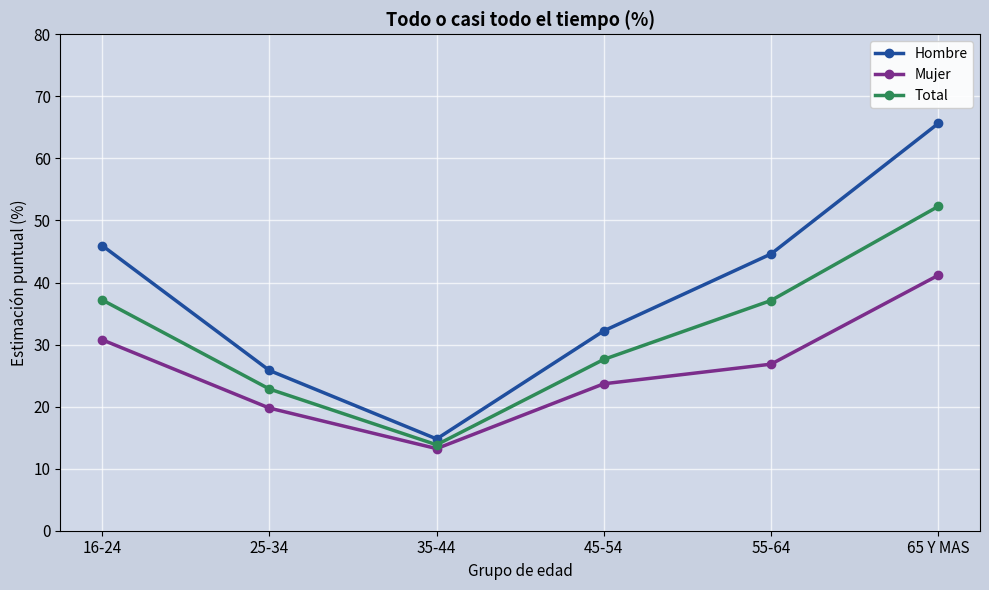

At which category is the sum across all series the highest?

65 Y MAS